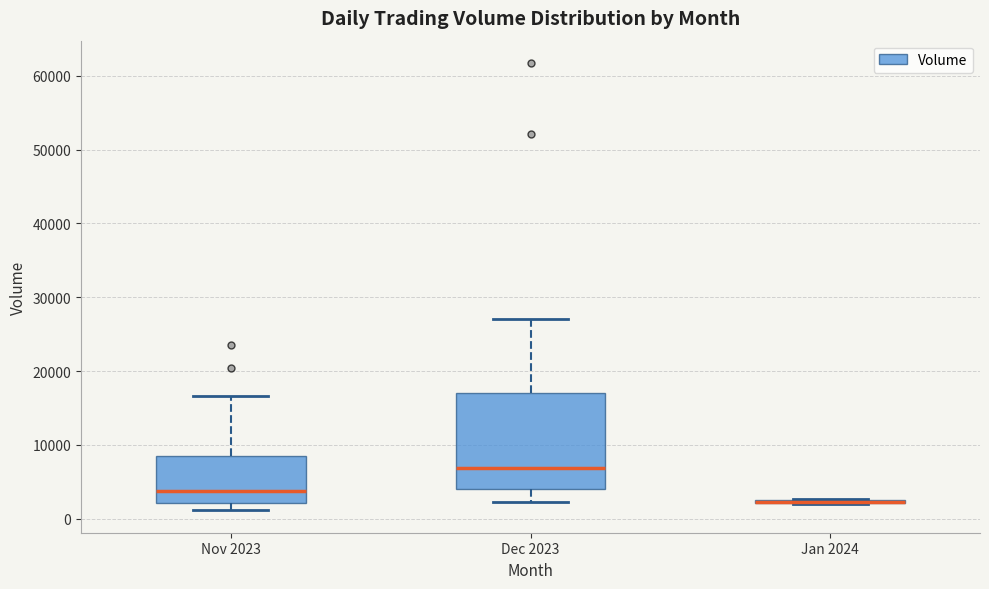

Where is the lower edge of the box for Dec 2023 on the y-axis? The values are not printed on the chart, so give them approximately, as read against the axis.

4000